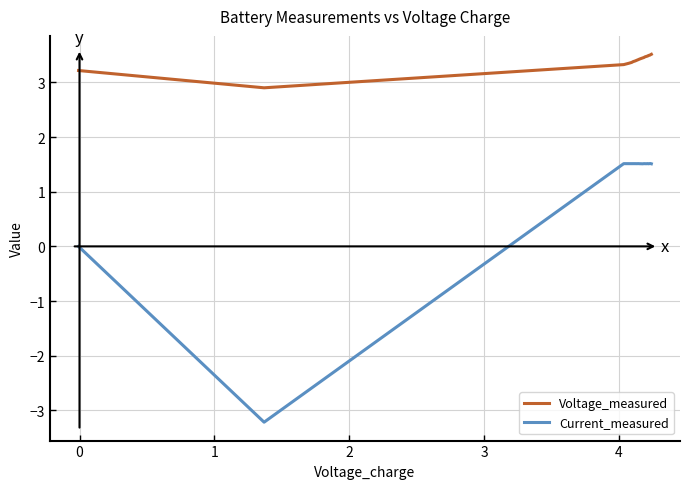

True or false: Current_measured and Voltage_measured intersect in this chart.

False